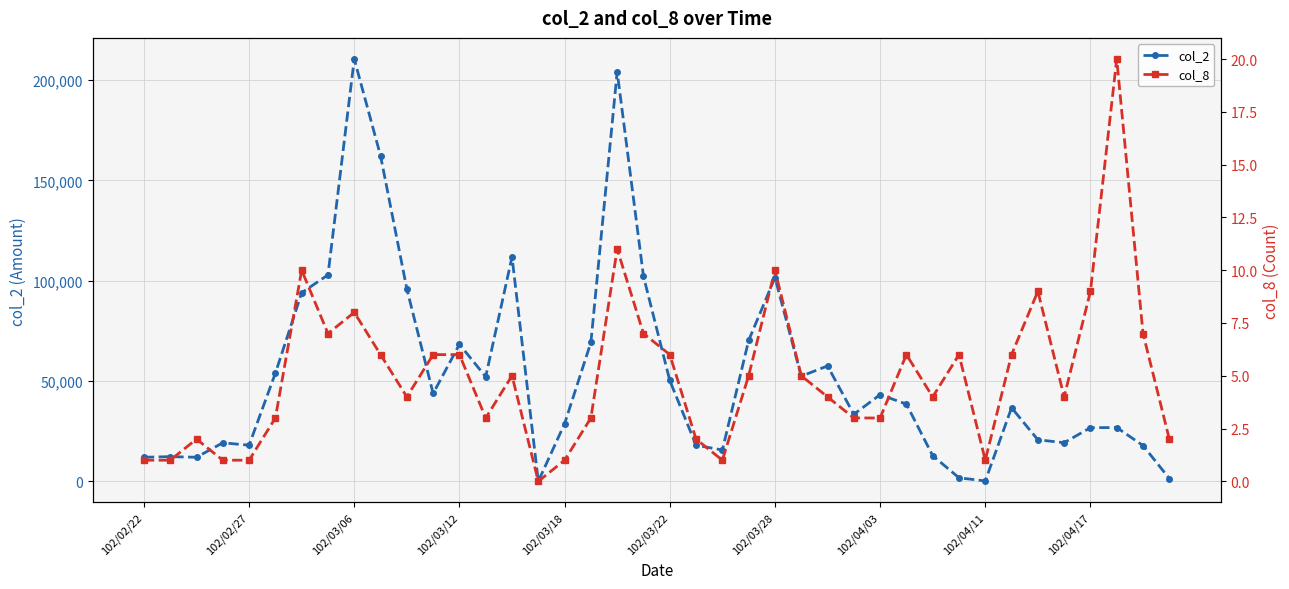

What is the difference between the maximum and second lowest values in the col_2 series?

210330